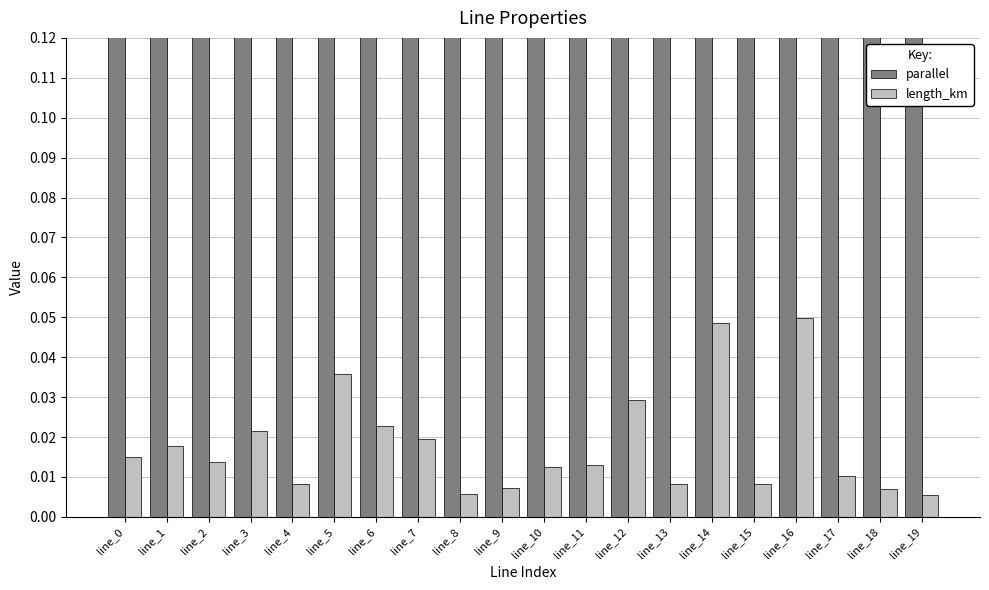

Between line_9 and line_19, which is larger?

line_9